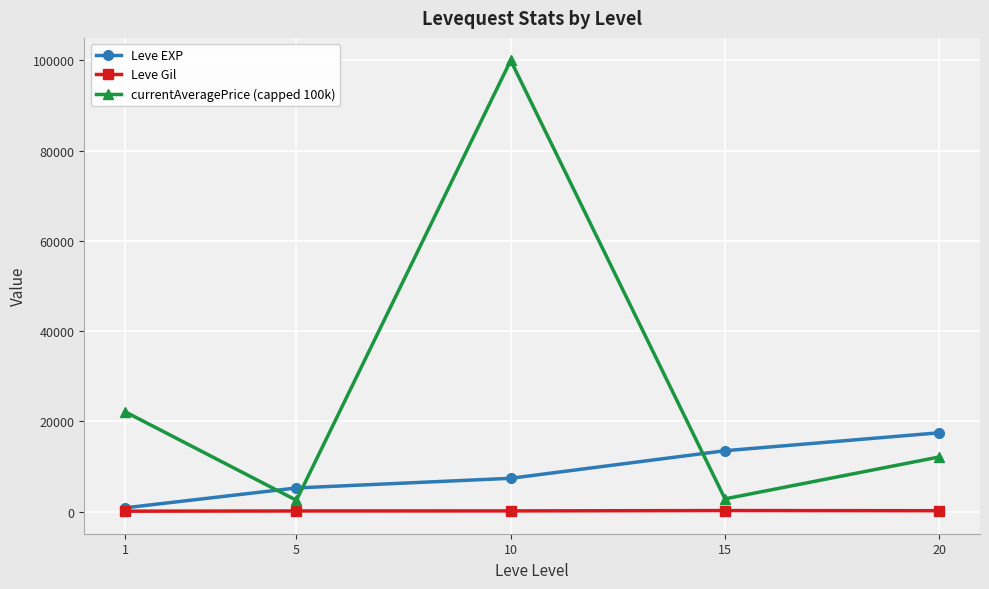

At which label is Leve EXP closest to 9170?

10